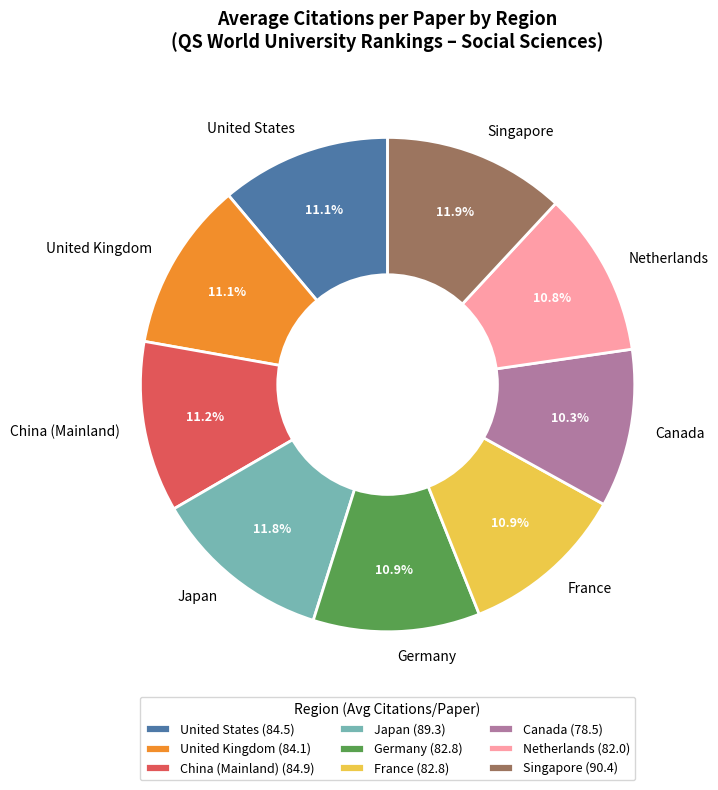

Does United States account for over 50% of the chart?

No